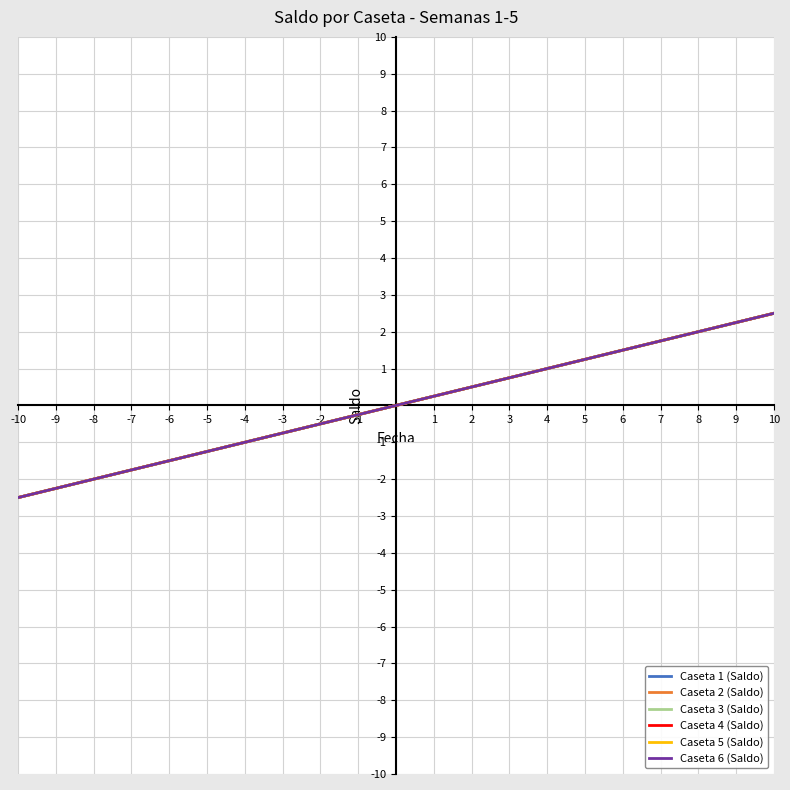

At which label does Caseta 4 (Saldo) reach its minimum?

-10